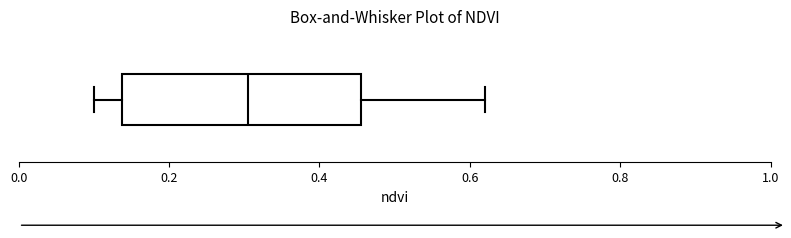

Transcribe this box plot: give where the median line is, the range the box spans, and where the two whiskers end, as read against the x-axis. The values are not printed on the chart, so give them approximately, as read against the axis.

median 0.30, box 0.14 to 0.46, whiskers 0.10 to 0.62